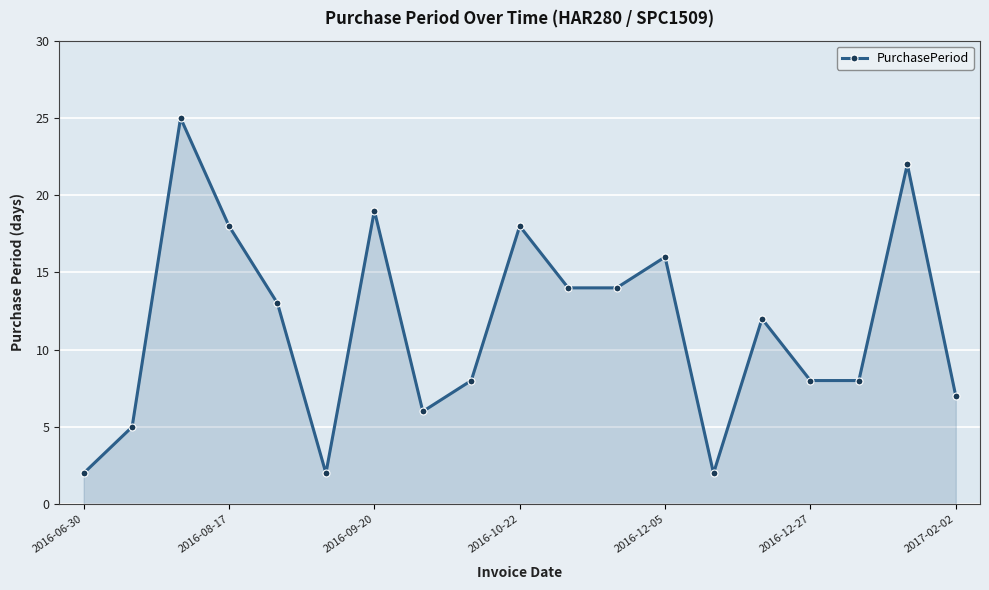

True or false: there are more than 0 points higher than both neighbors.

True